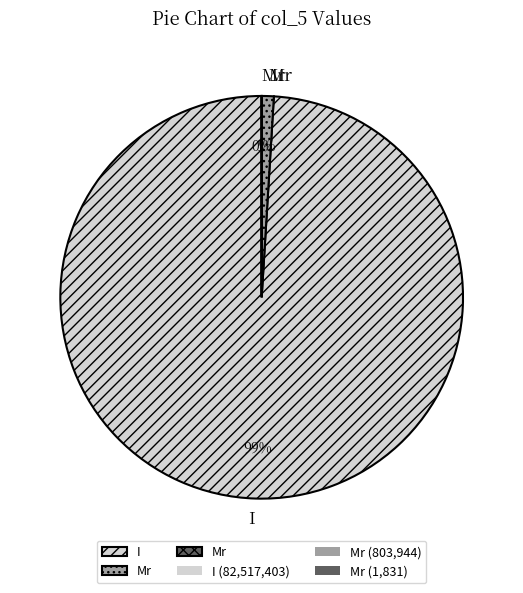

Is there any slice that represents more than half of the pie?

Yes